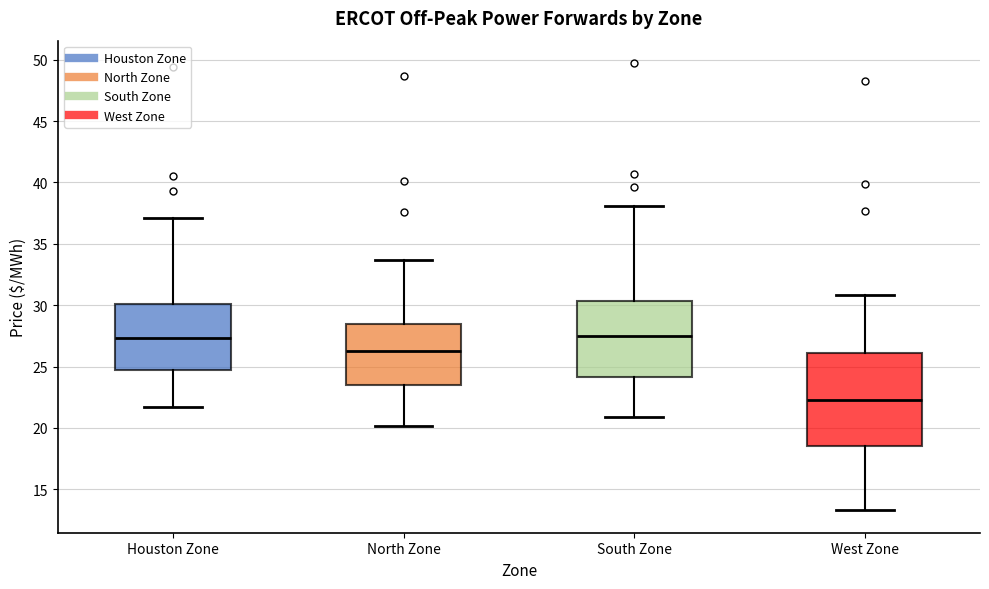

Reading left to right, transcribe this box plot: for each box, give where its median line is, the range the box spans, and where its two whiskers end, as read against the y-axis. The values are not printed on the chart, so give them approximately, as read against the axis.

Houston Zone: median 27.5, box 24.5 to 30.0, whiskers 21.5 to 37.0
North Zone: median 26.0, box 23.5 to 28.5, whiskers 20.0 to 33.5
South Zone: median 27.5, box 24.0 to 30.5, whiskers 21.0 to 38.0
West Zone: median 22.0, box 18.5 to 26.0, whiskers 13.5 to 31.0